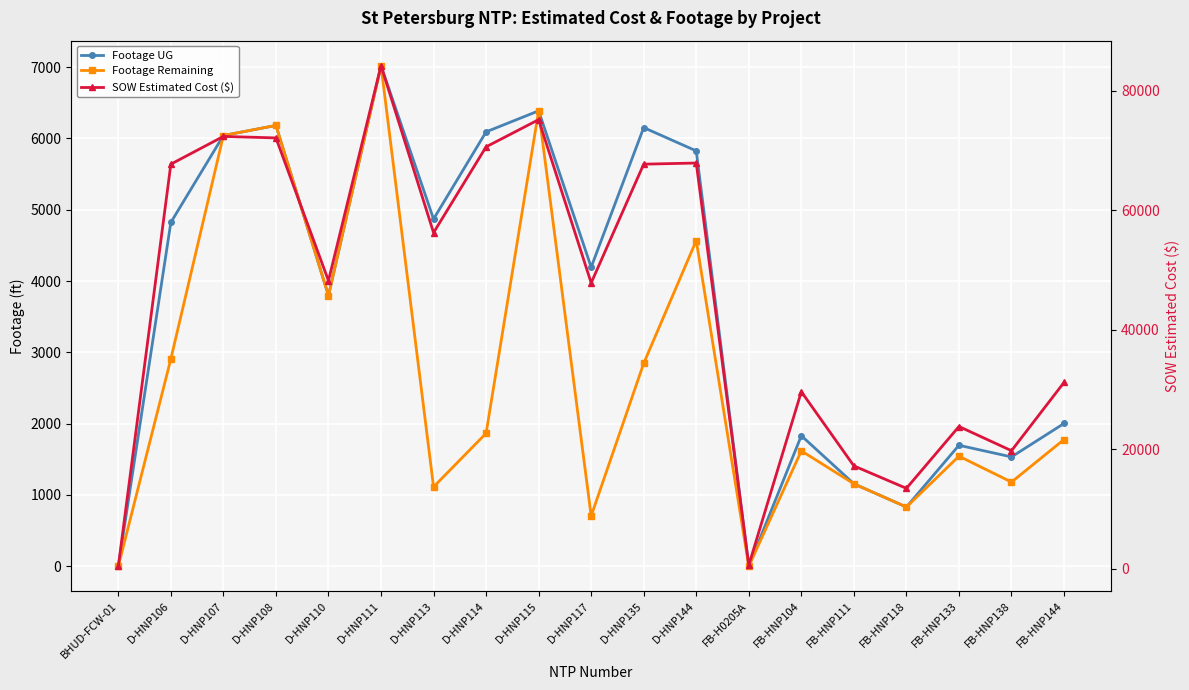

What is the label of the 11th point from the left?

D-HNP135